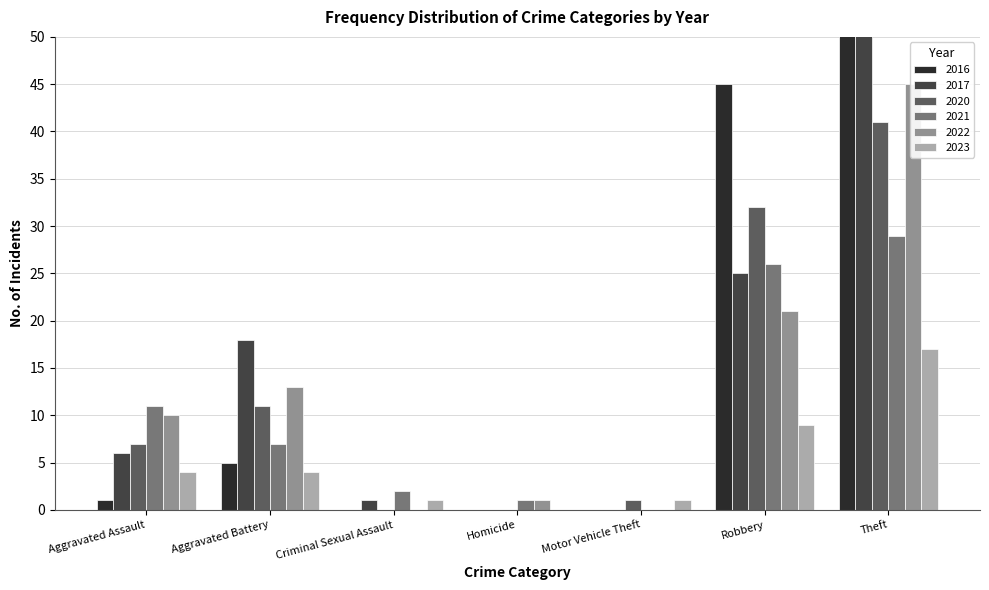

What is the total value across all series at Criminal Sexual Assault?

4